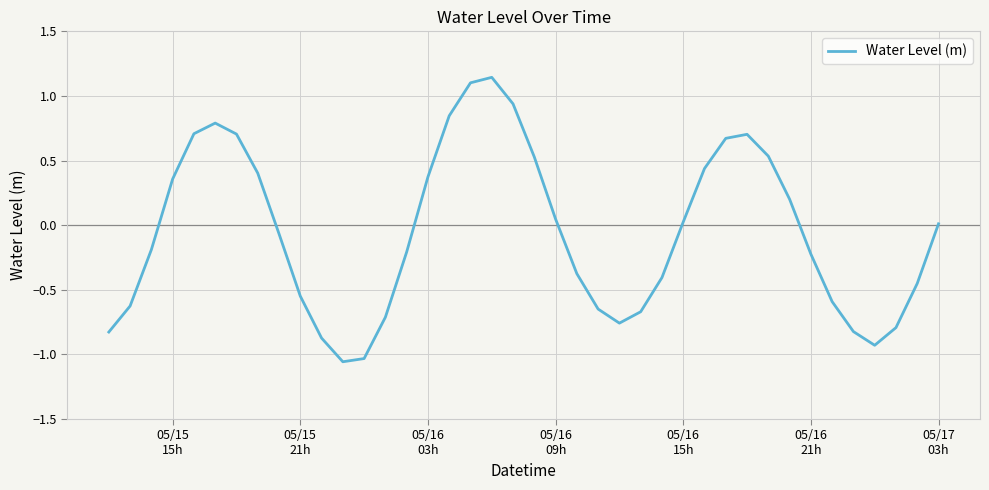

What is the difference between the maximum and minimum values?

2.2